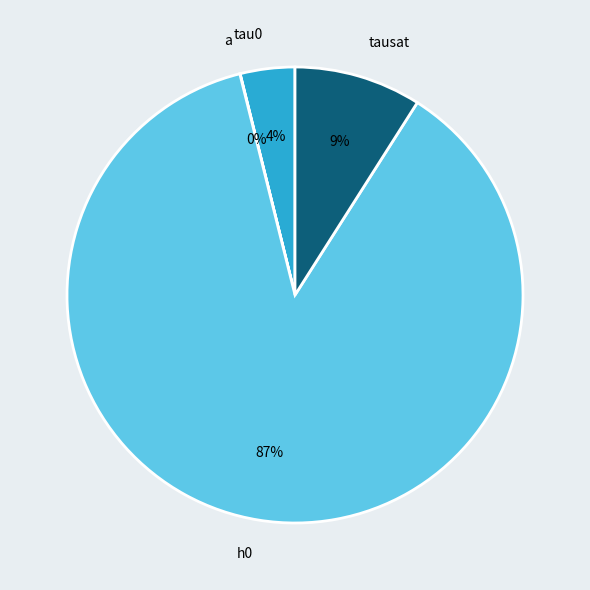

What percentage do h0 and a together represent?

87.1%